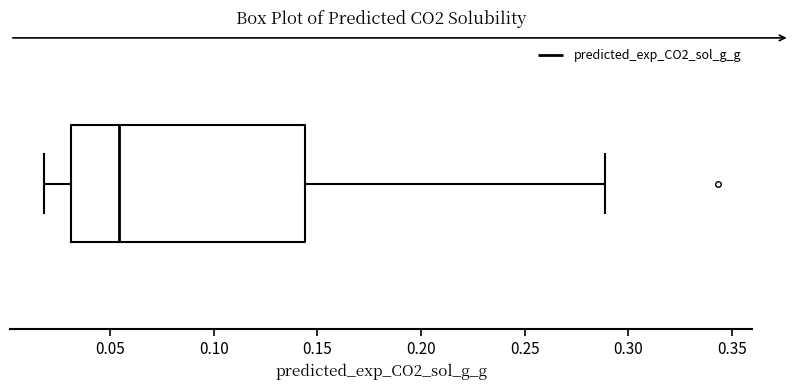

Read this box plot against the x-axis: the position of the median line, the range covered by the box, and the ends of both whiskers. The values are not printed on the chart, so give them approximately, as read against the axis.

median 0.055, box 0.030 to 0.145, whiskers 0.020 to 0.290